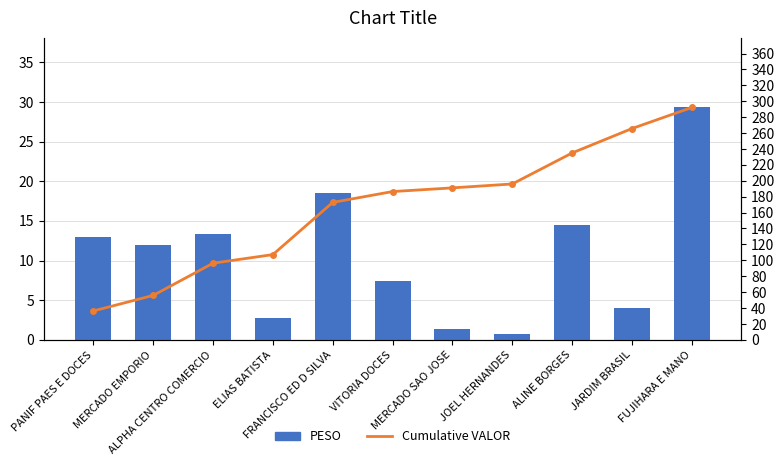

What is the difference between the maximum and minimum values in the PESO (scaled) series?

28.5